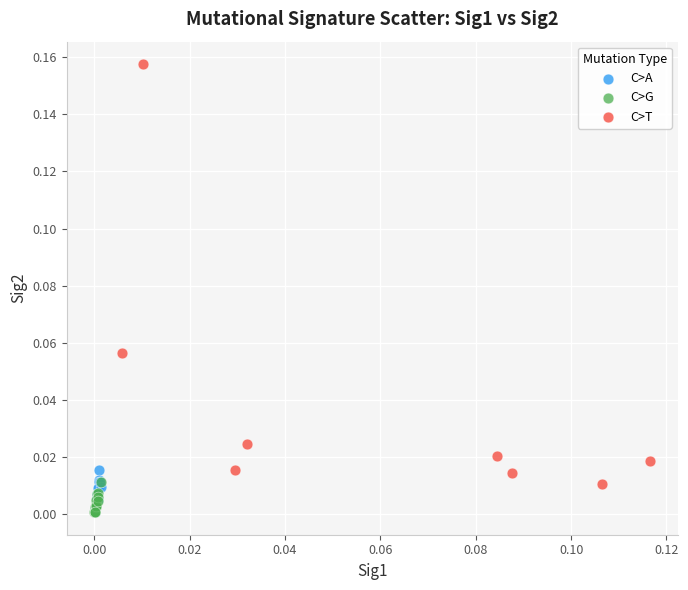

Which series has the widest spread of Y values?

C>T